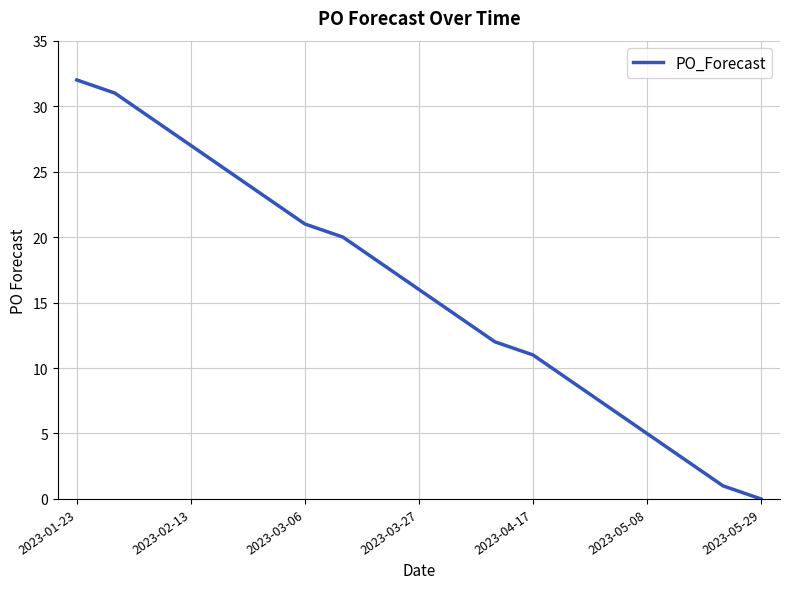

What is the maximum value shown in the chart?

32